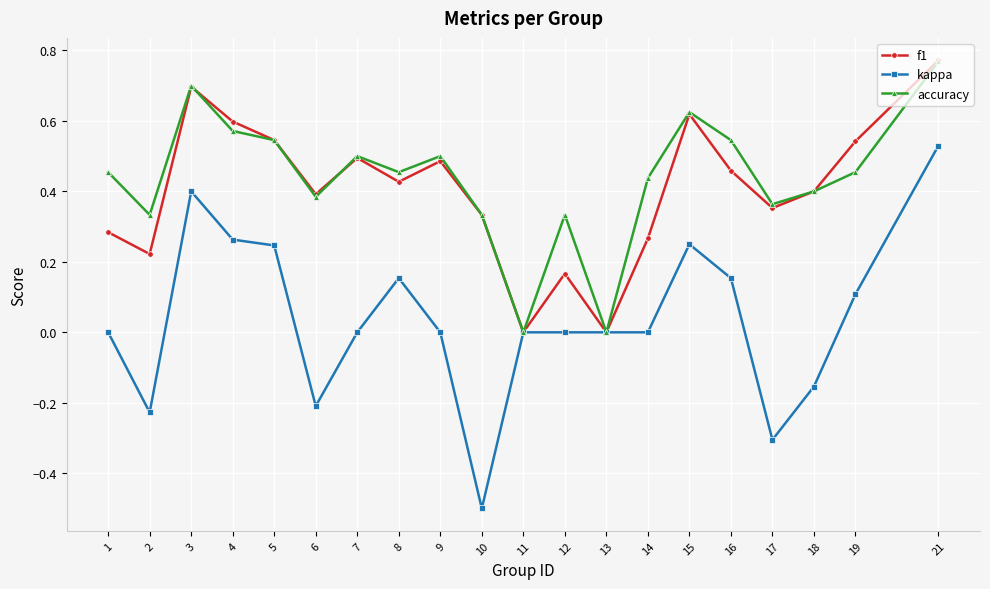

What is the value of the kappa point at the 19th from the left?

0.1